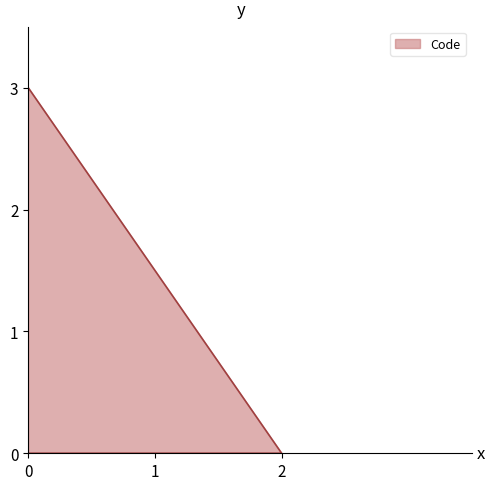

List the labels in order of value, smallest first.

1, 2, 3